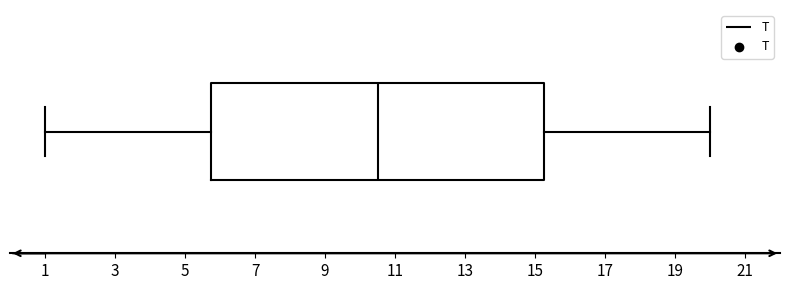

Where is the left edge of the box on the x-axis? The values are not printed on the chart, so give them approximately, as read against the axis.

5.8